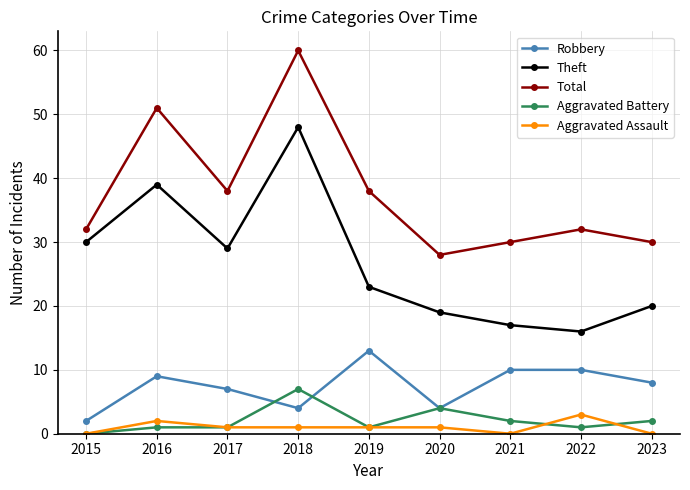

At which label is Robbery closest to 7?

2017